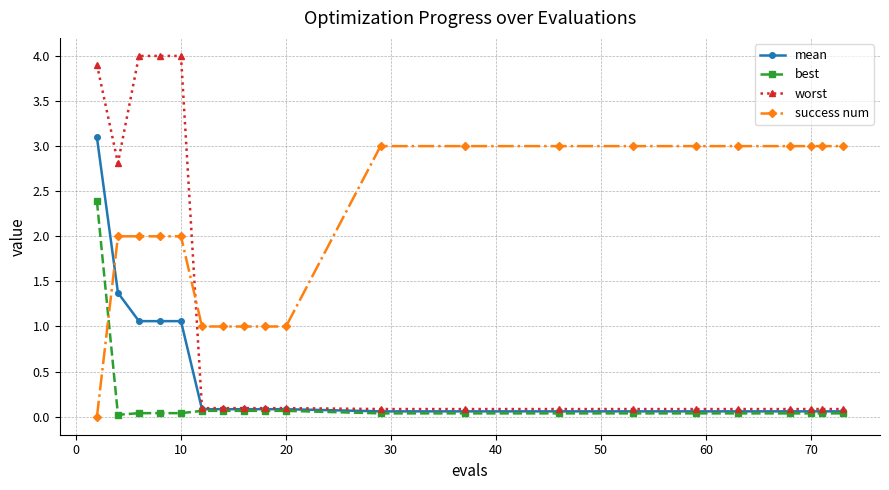

After their last crossing, which series has the higher values: worst or success num?

success num